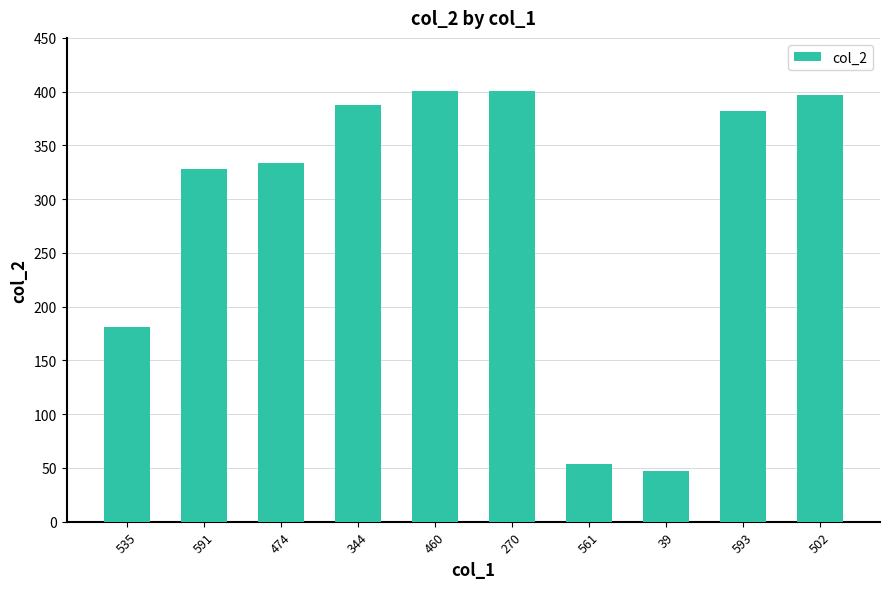

Reading left to right, transcribe all the data shown in this chart.

181	328	334	388	401	401	54	47	382	397